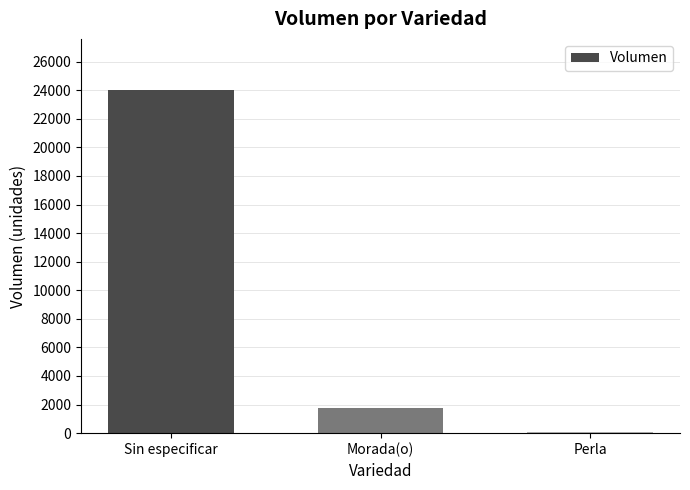

What is the difference between the values at Sin especificar and Morada(o)?

22220